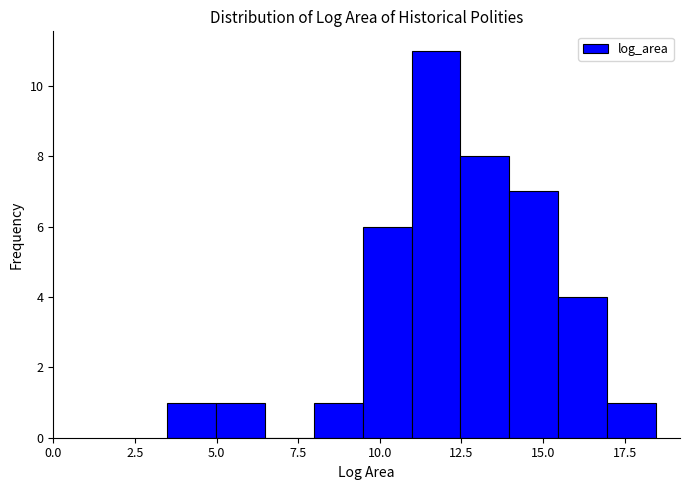

Around what value on the x-axis is the tallest bar? Give the approximate position of its centre, as read against the axis.

11.5